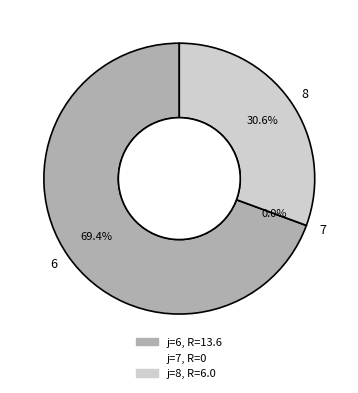

To the nearest percent, what portion does 6 represent?

69%